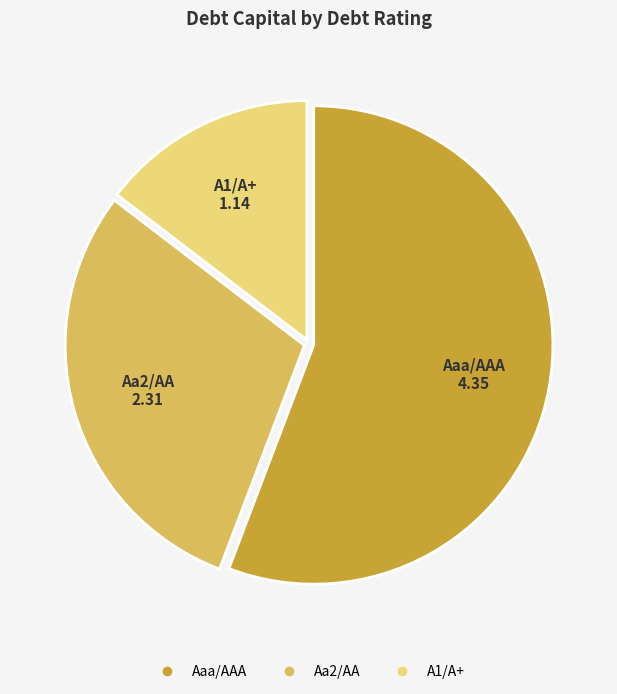

What is the ratio of the value at A1/A+ to the value at Aa2/AA?

0.5